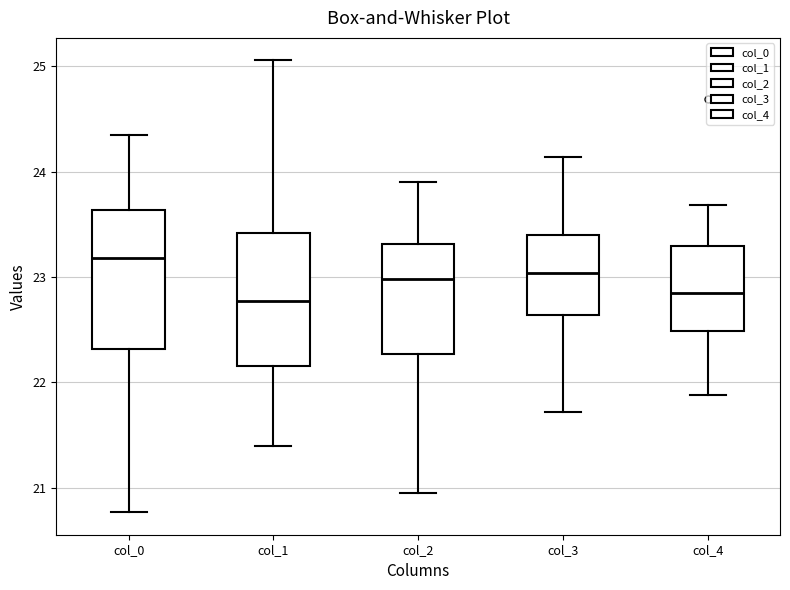

Where is the lower edge of the box for col_2 on the y-axis? The values are not printed on the chart, so give them approximately, as read against the axis.

22.3